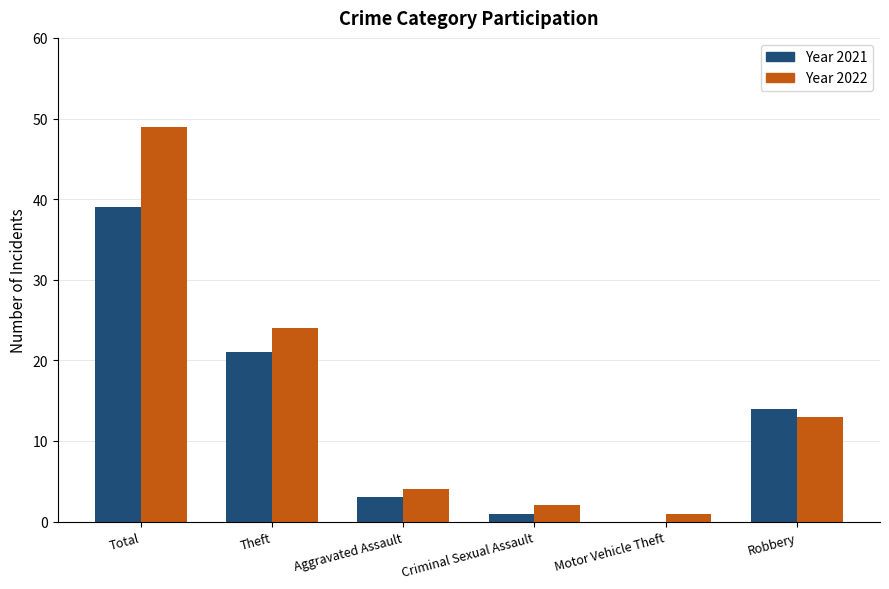

What is the approximate value of Year 2022 at Total, to the nearest 10?

50